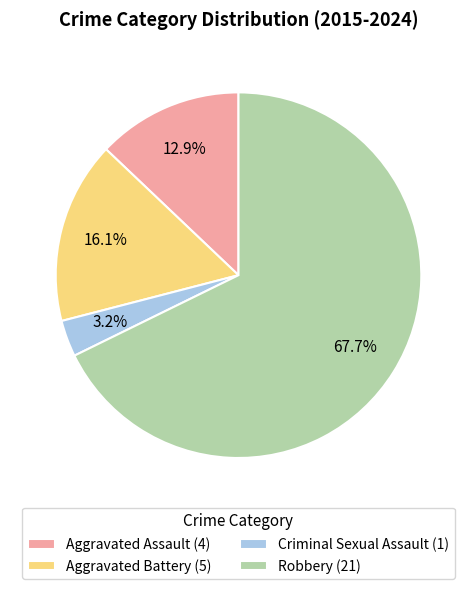

Which has a higher value, Aggravated Assault (4) or Criminal Sexual Assault (1)?

Aggravated Assault (4)